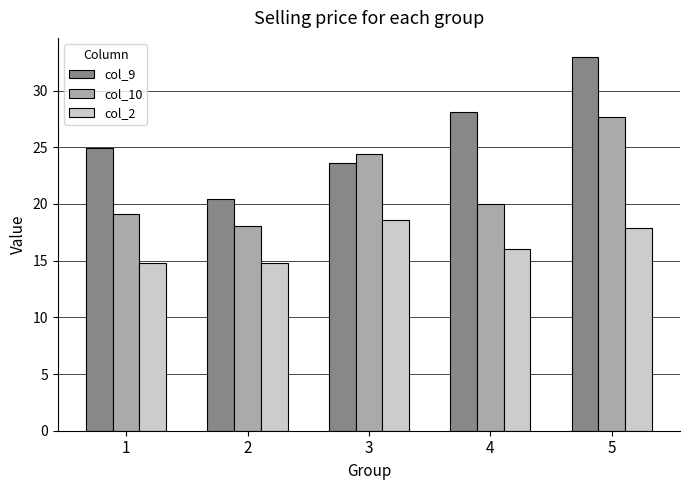

What is the value of the col_2 bar at the 1st from the left?

14.8